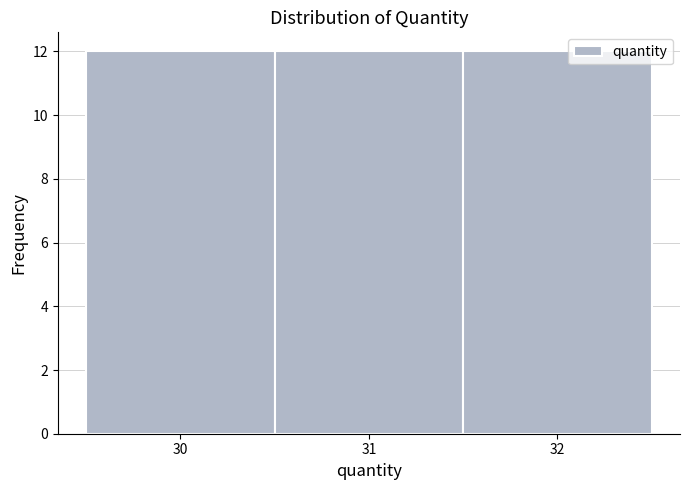

Reading left to right, list every bar in this chart as the range it spans on the x-axis followed by its height. The values are not printed on the chart, so give them approximately, as read against the axis.

29.5 to 30.5: 12
30.5 to 31.5: 12
31.5 to 32.5: 12